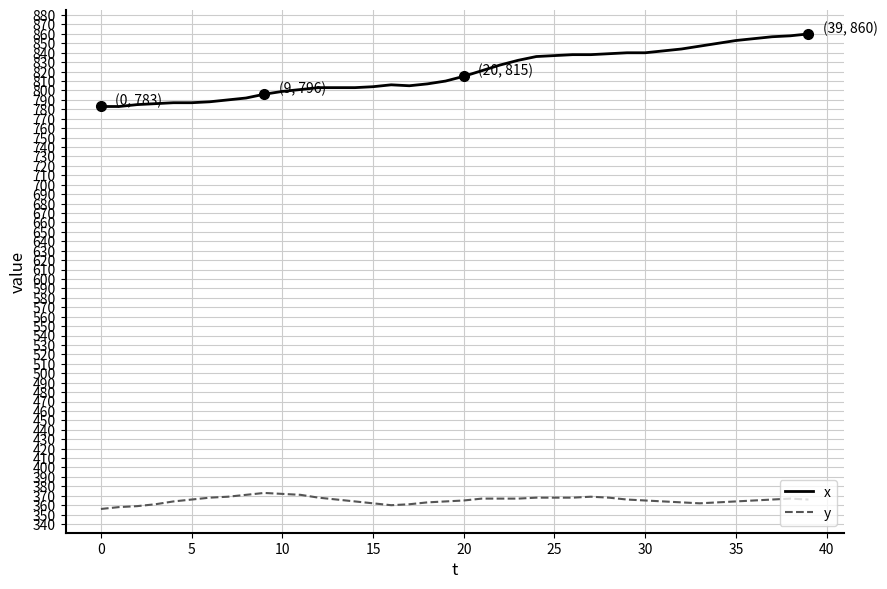

True or false: y has more than 0 points higher than both neighbors.

True